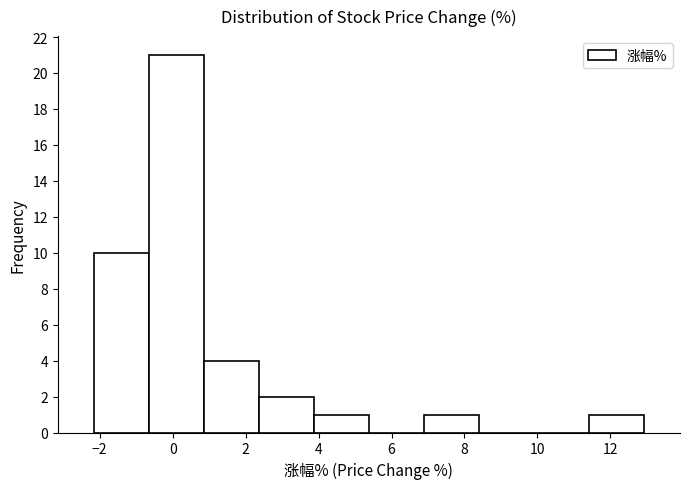

Reading left to right, list every bar in this chart as the range it spans on the x-axis followed by its height. Neither the bar edges nor the heights are printed on the chart, so give them approximately, as read against the axes.

-2.2 to -0.6: 10
-0.6 to 0.8: 21
0.8 to 2.4: 4
2.4 to 3.8: 2
3.8 to 5.4: 1
5.4 to 6.8: 0
6.8 to 8.4: 1
8.4 to 9.8: 0
9.8 to 11.4: 0
11.4 to 13.0: 1